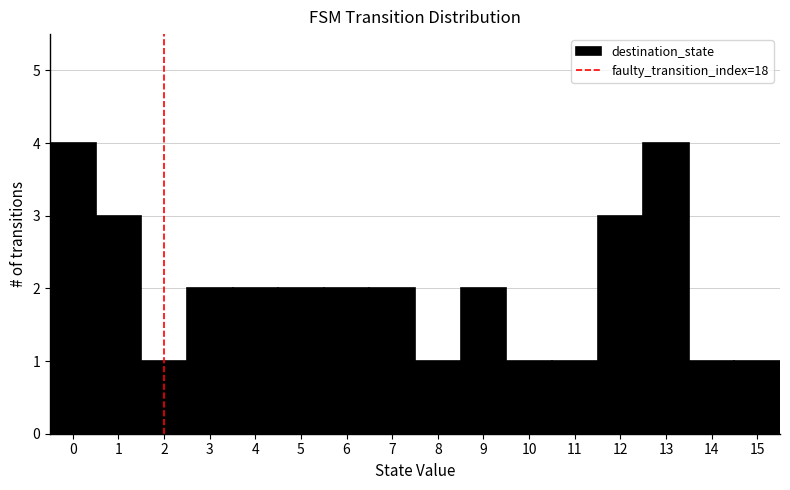

How tall is the bar that spans 12.5 to 13.5 on the x-axis? The values are not printed on the chart, so give them approximately, as read against the axis.

4